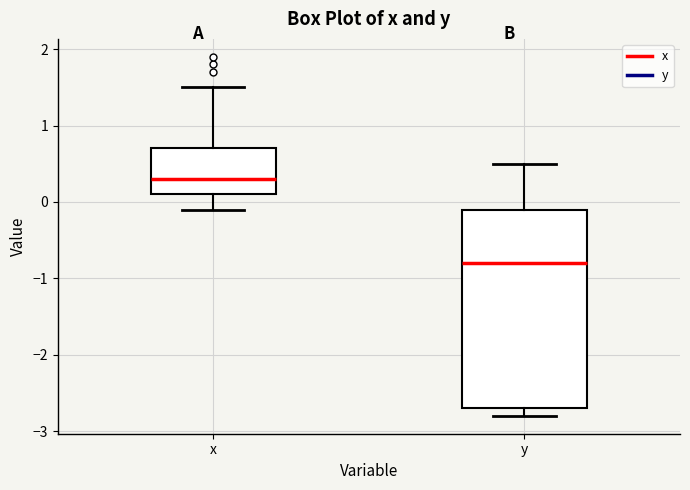

Where does the median line of the box for y sit on the y-axis? The values are not printed on the chart, so give them approximately, as read against the axis.

-0.8